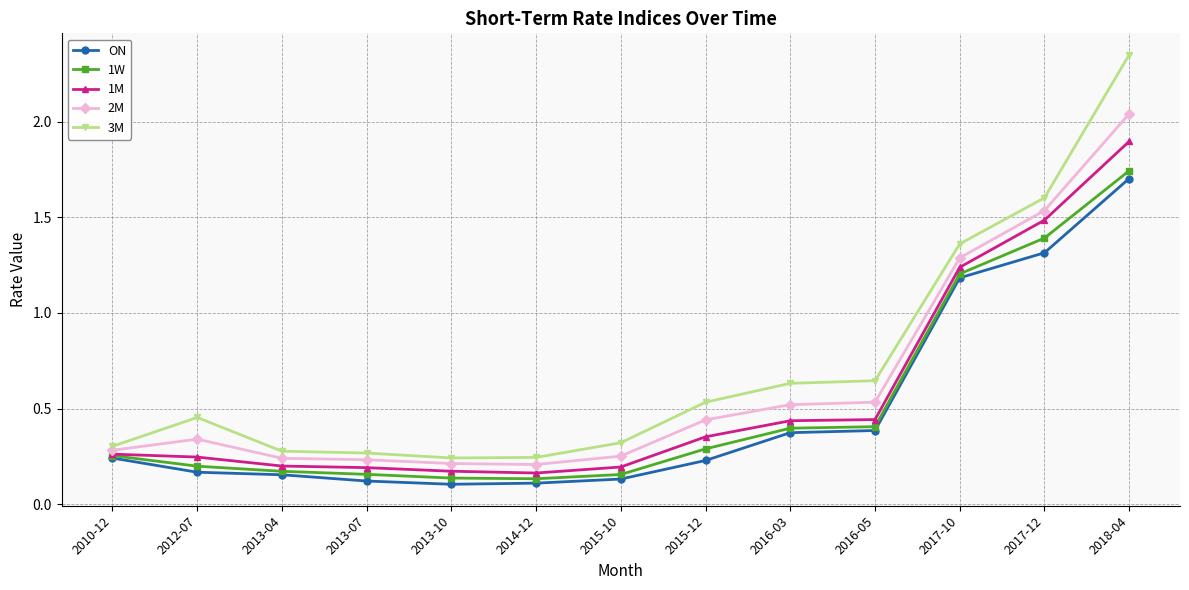

At which label is 1M closest to 1?

2017-10